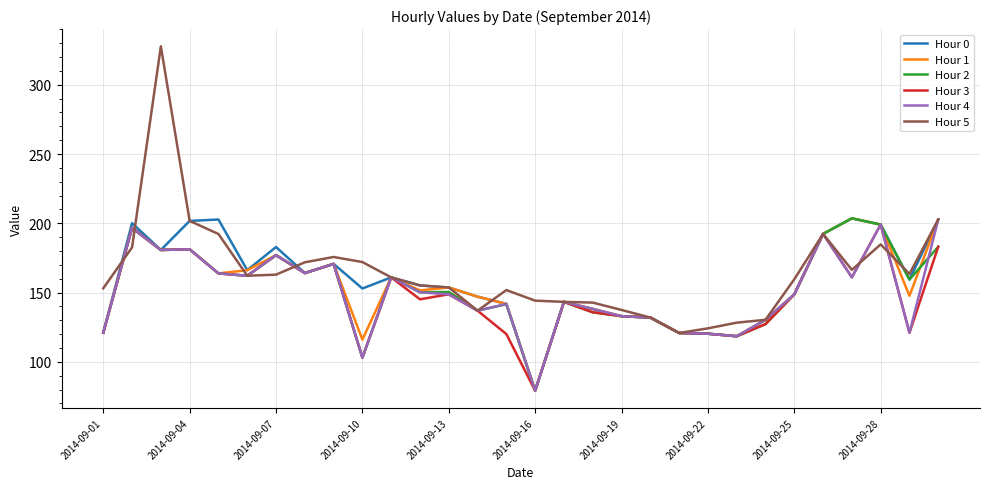

Which series has the widest spread of values?

Hour 5